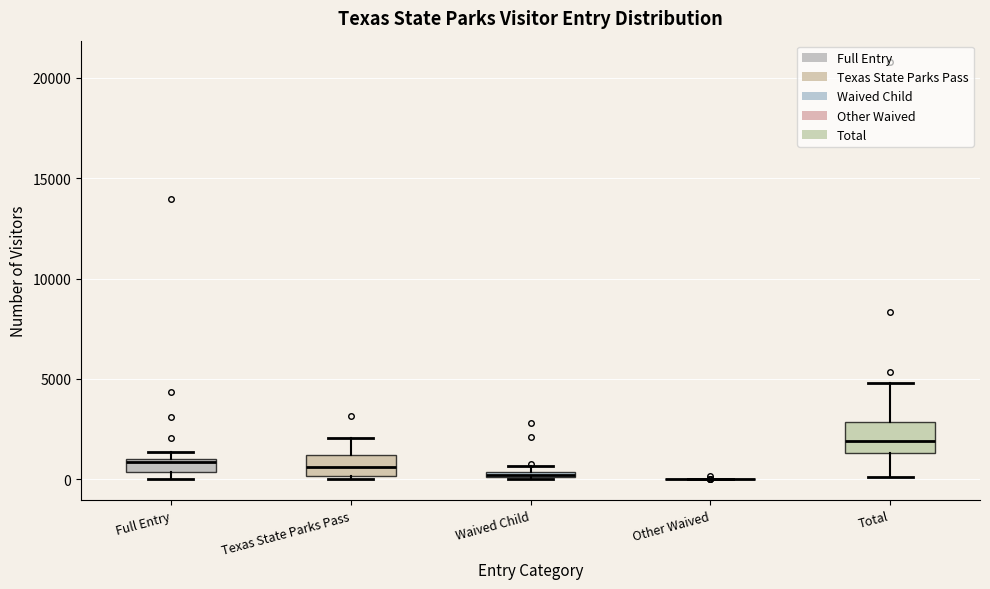

Which box is the tallest, from its lower edge to its upper edge?

Total